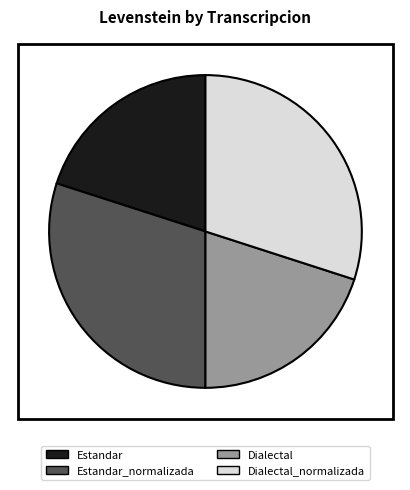

Does any single category account for the majority?

No